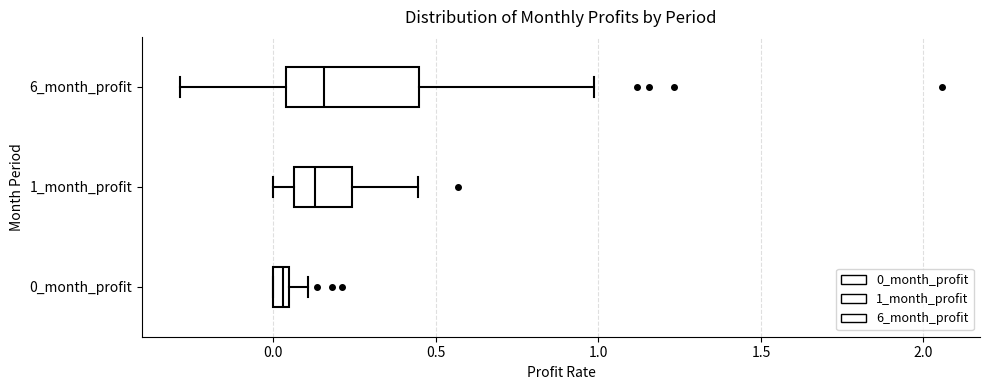

Where does the median line of the box for 1_month_profit sit on the x-axis? The values are not printed on the chart, so give them approximately, as read against the axis.

0.15